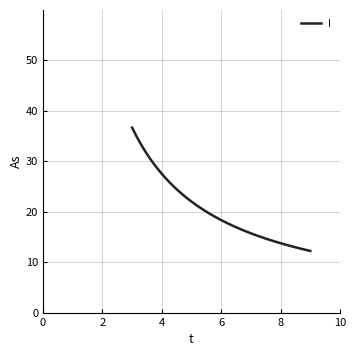

What is the greatest value displayed?

36.7